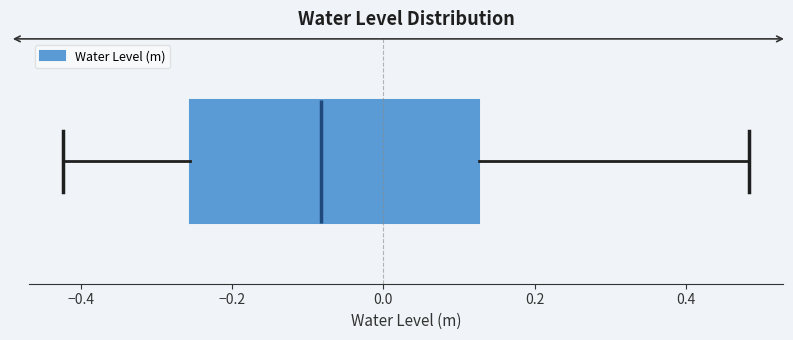

Transcribe this box plot: give where the median line is, the range the box spans, and where the two whiskers end, as read against the x-axis. The values are not printed on the chart, so give them approximately, as read against the axis.

median -0.08, box -0.26 to 0.12, whiskers -0.42 to 0.48